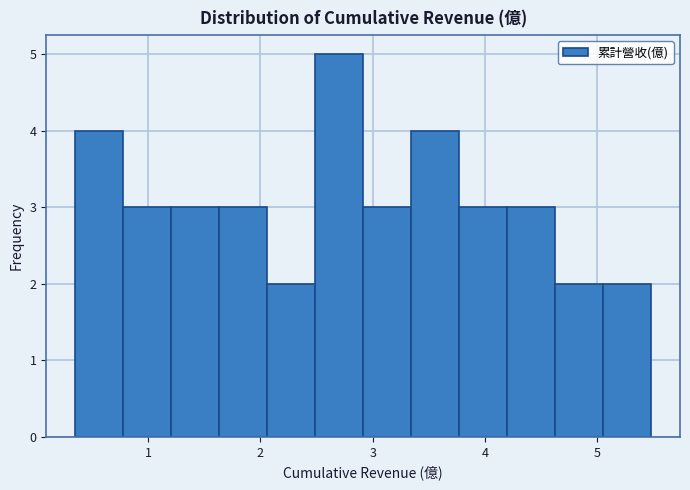

Reading left to right, list every bar in this chart as the range it spans on the x-axis followed by its height. Neither the bar edges nor the heights are printed on the chart, so give them approximately, as read against the axes.

0.3 to 0.8: 4
0.8 to 1.2: 3
1.2 to 1.6: 3
1.6 to 2.1: 3
2.1 to 2.5: 2
2.5 to 2.9: 5
2.9 to 3.3: 3
3.3 to 3.8: 4
3.8 to 4.2: 3
4.2 to 4.6: 3
4.6 to 5.1: 2
5.1 to 5.5: 2